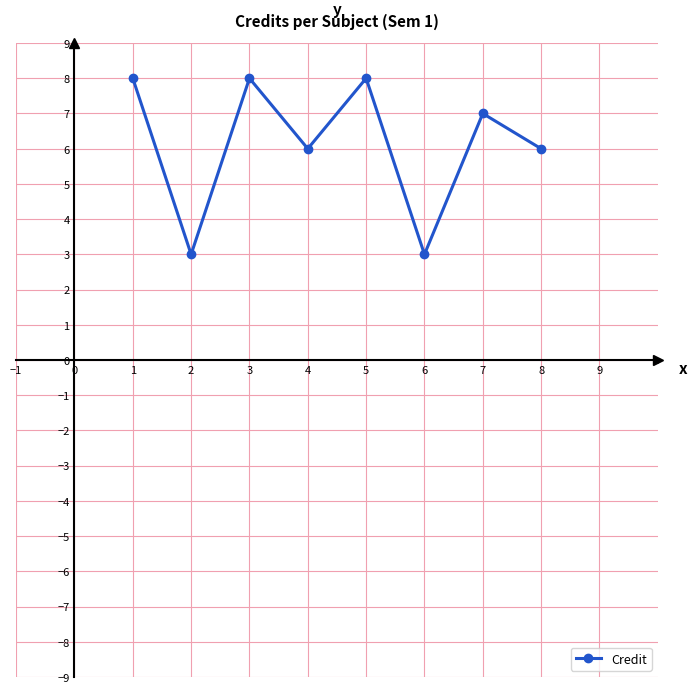

Is this an area chart (filled region under the line)?

No